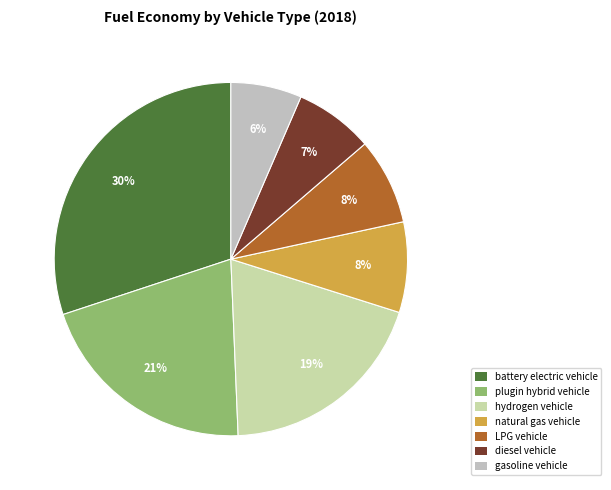

The plugin hybrid vehicle slice represents 21% of the pie. True or false?

True